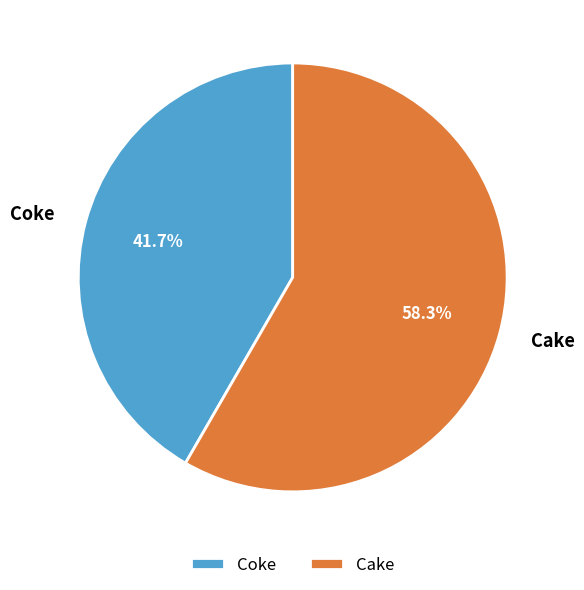

What percentage do Cake and Coke together represent?

100.0%